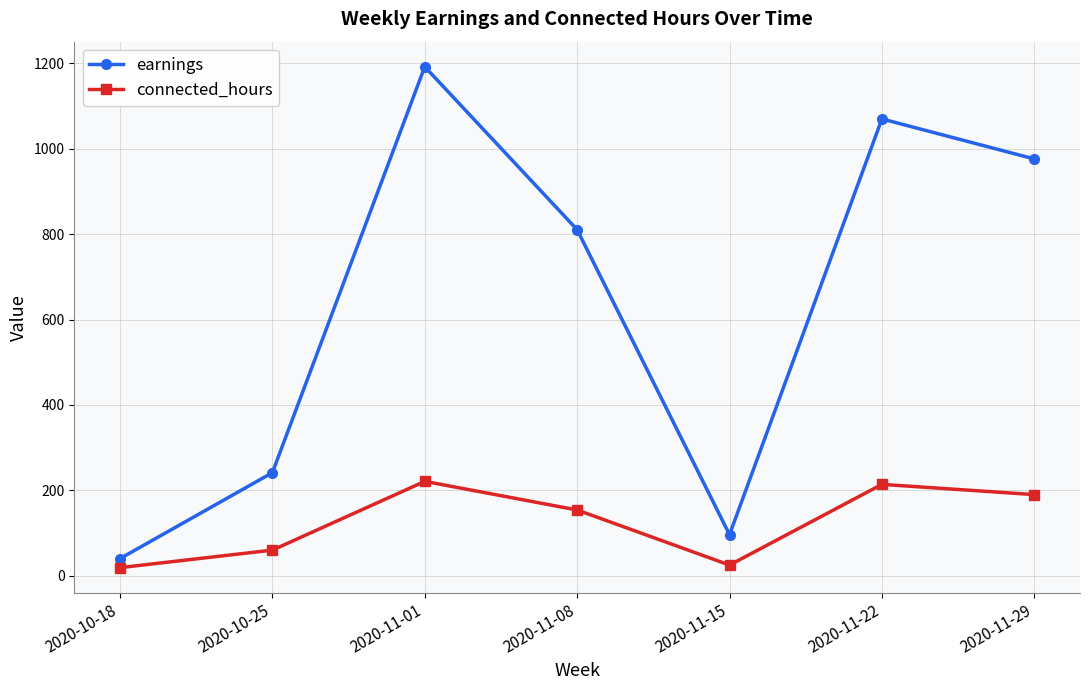

What is the average value of the connected_hours series?

126.1